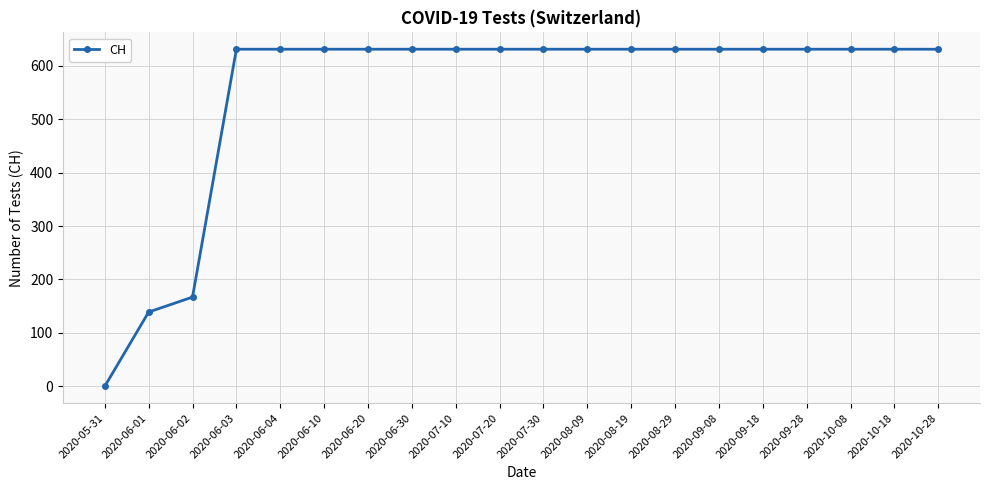

Where is the data nearest to the value 315?

2020-06-02